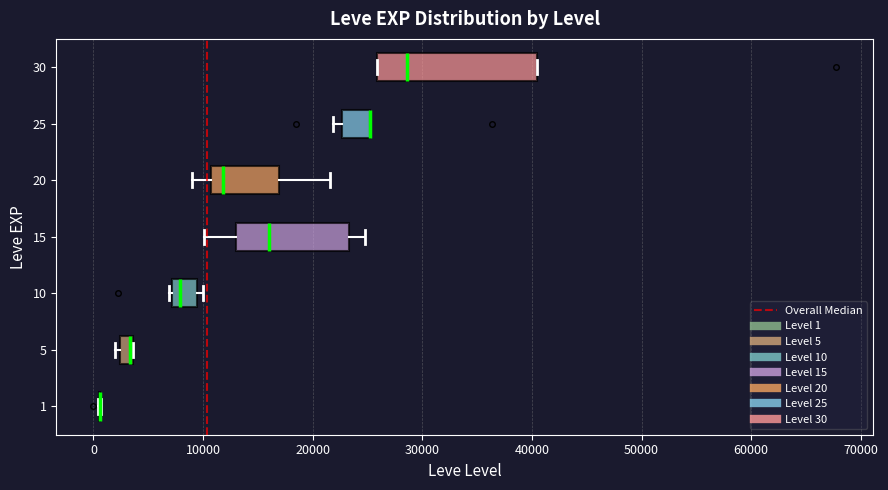

Which box is the widest, from its left edge to its right edge?

30